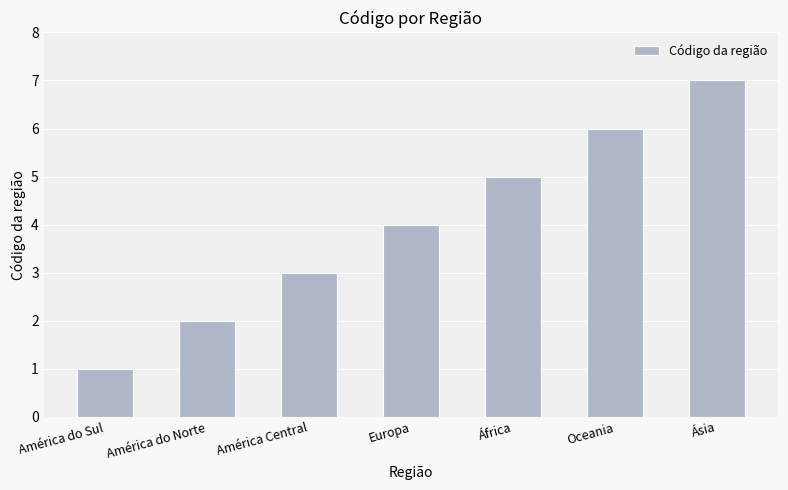

Rank the categories by value from highest to lowest.

Ásia, Oceania, África, Europa, América Central, América do Norte, América do Sul